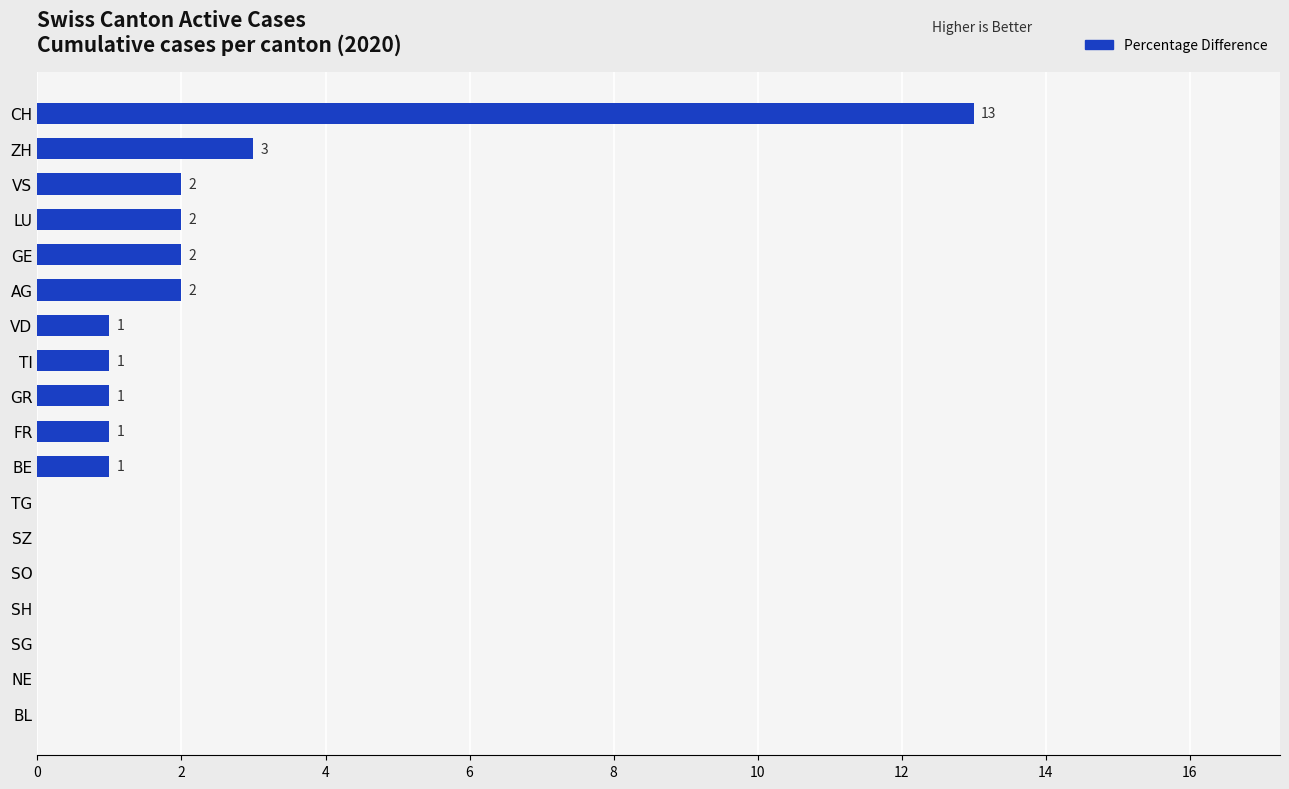

Is it true that the value at NE is 6?

False